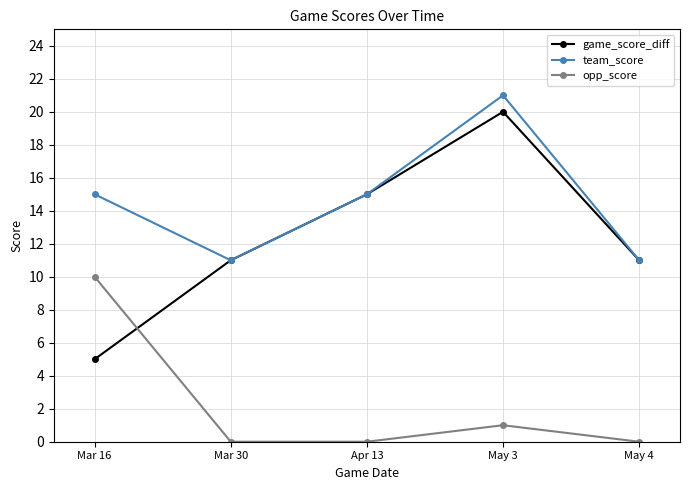

What is the average value of the game_score_diff series?

12